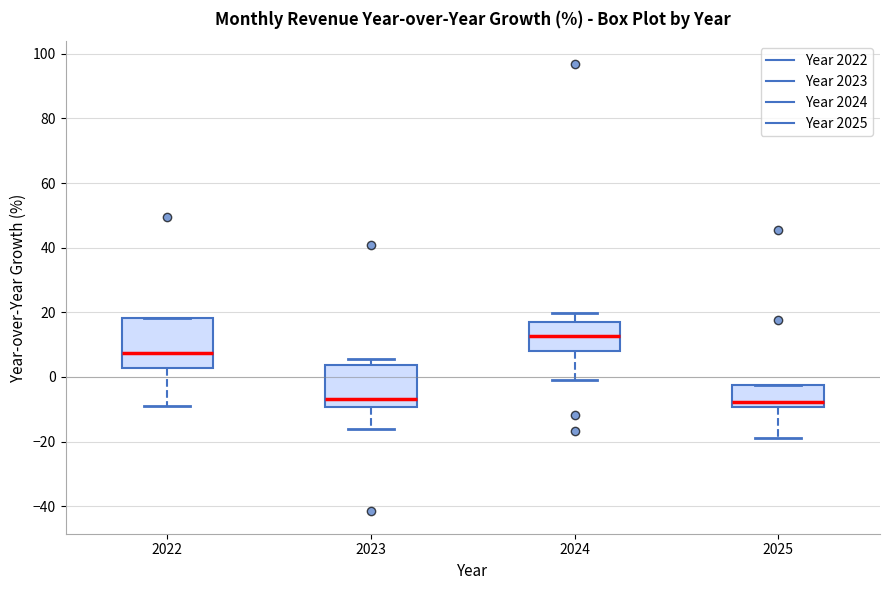

Which box is the tallest, from its lower edge to its upper edge?

2022